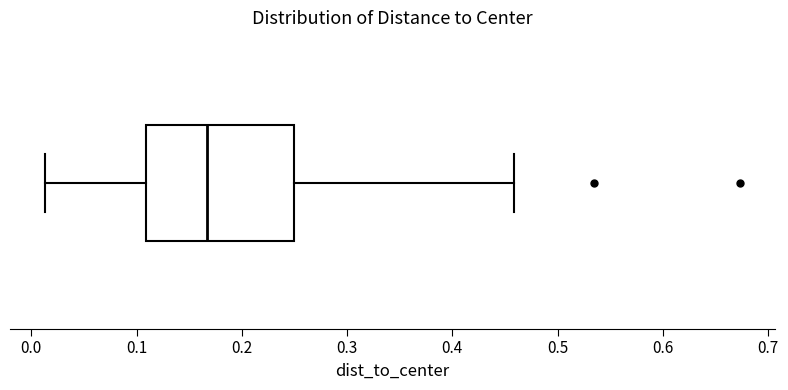

Transcribe this box plot: give where the median line is, the range the box spans, and where the two whiskers end, as read against the x-axis. The values are not printed on the chart, so give them approximately, as read against the axis.

median 0.17, box 0.11 to 0.25, whiskers 0.01 to 0.46